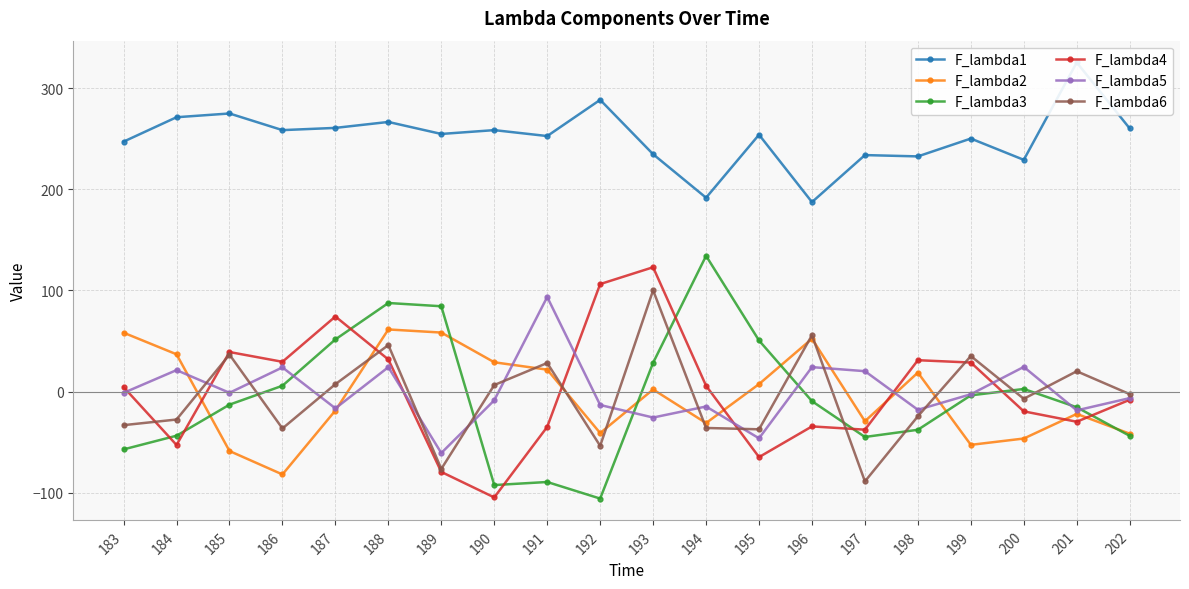

How many lines are shown in the chart?

6